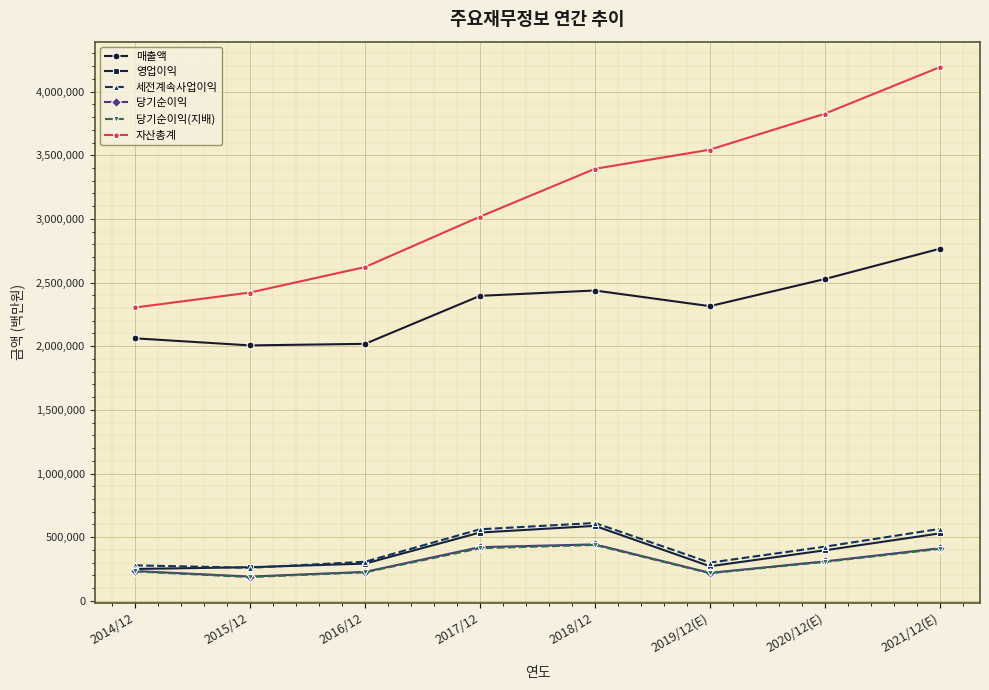

What is the total value across all series at 2015/12?

5329621